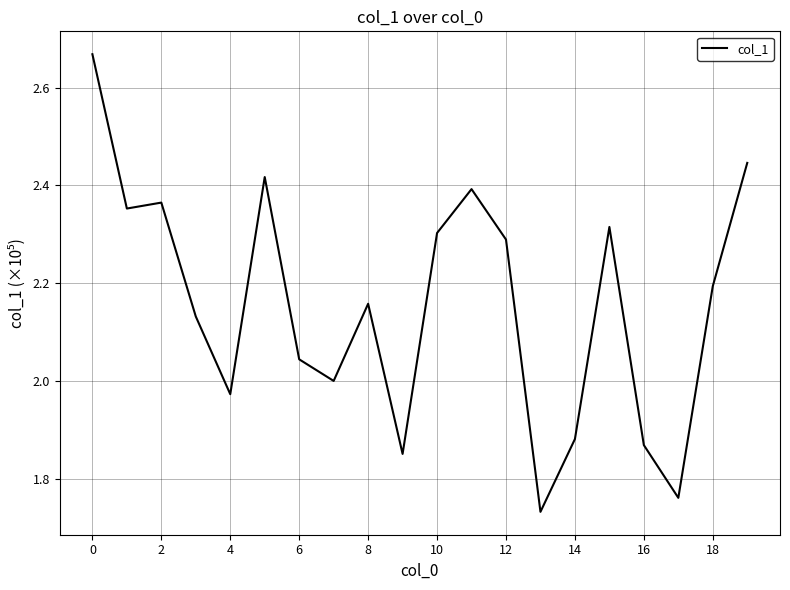

What is the difference between the maximum and minimum values?

0.9